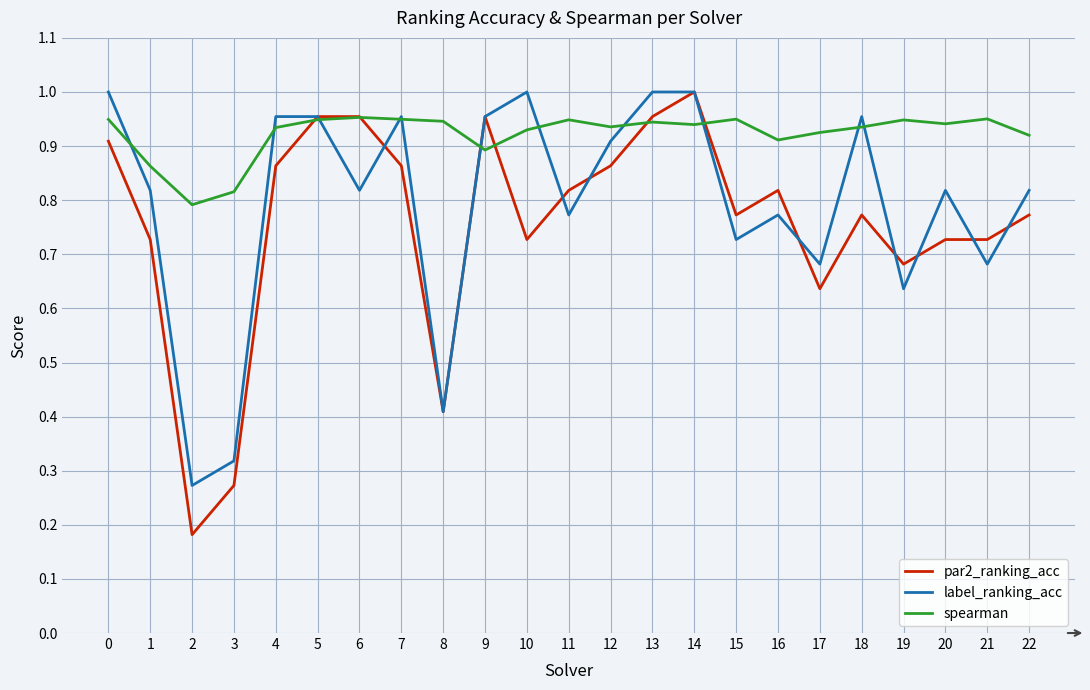

Where is par2_ranking_acc nearest to the value 0?

2